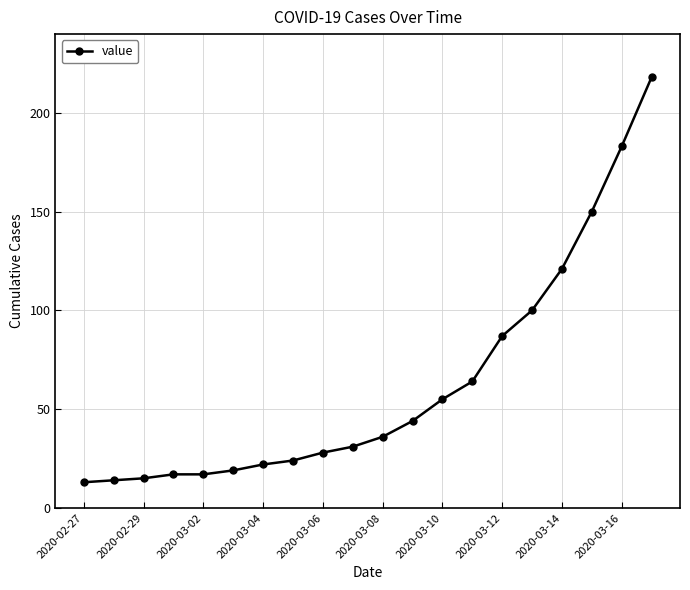

Reading left to right, transcribe all the data shown in this chart.

13	14	15	17	17	19	22	24	28	31	36	44	55	64	87	100	121	150	183	218